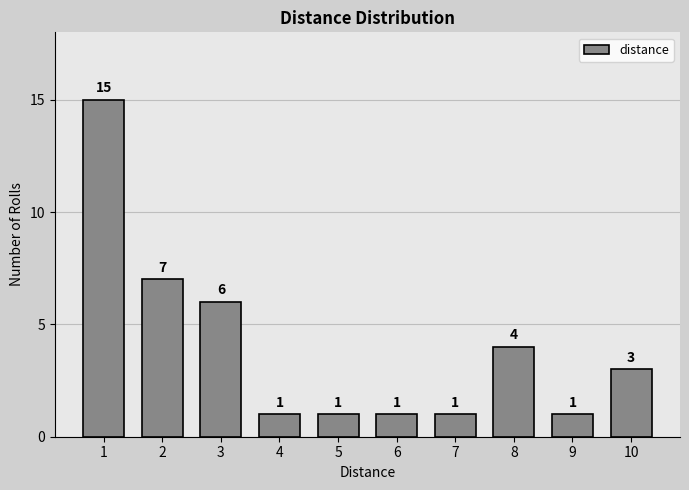

Reading right to left, transcribe all the data shown in this chart.

10=3	9=1	8=4	7=1	6=1	5=1	4=1	3=6	2=7	1=15